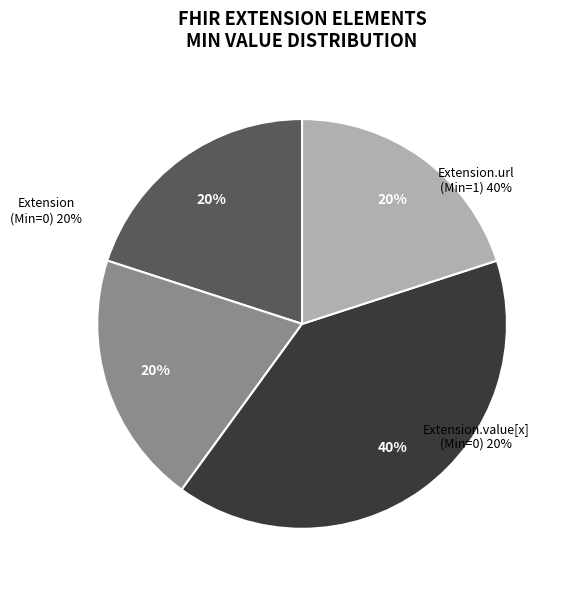

What is the largest slice in the pie chart?

Extension.url